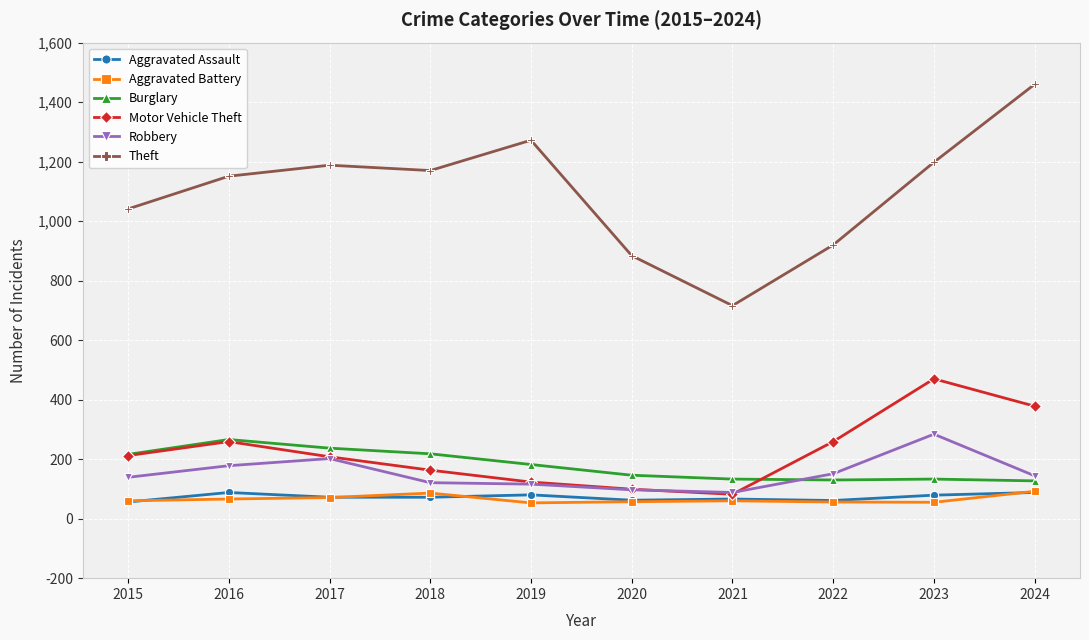

What is the value of the Aggravated Assault point at the 9th from the left?

79